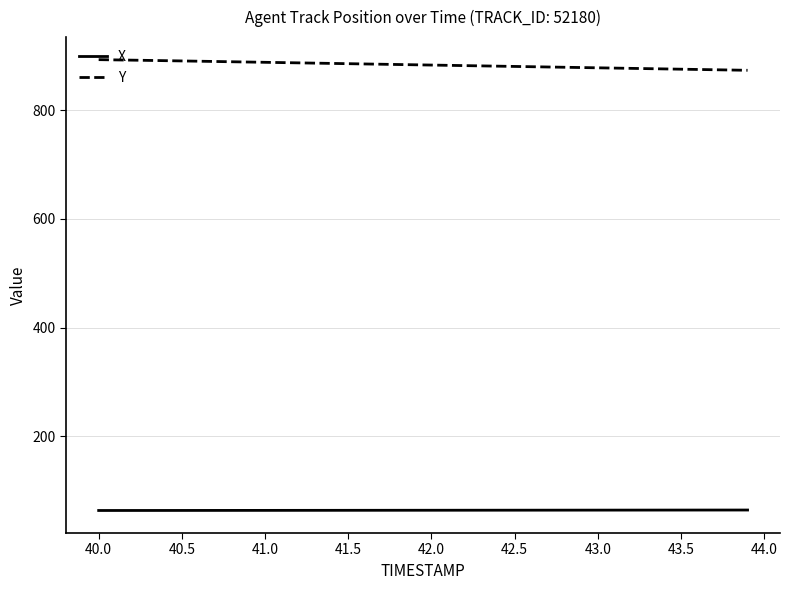

What is the maximum value for Y?

893.0